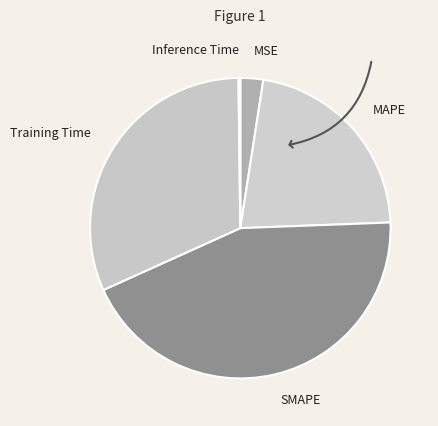

The Training Time slice represents 32% of the pie. True or false?

True